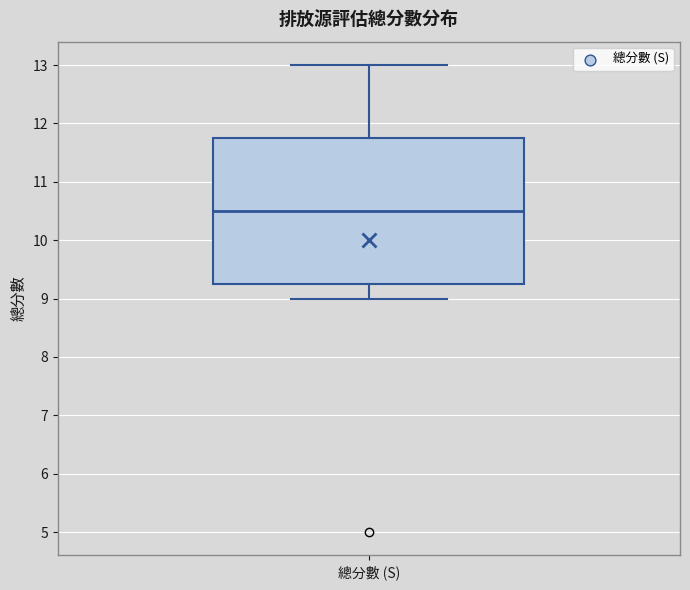

Where does the lower whisker of the box for 總分數 (S) end on the y-axis? The values are not printed on the chart, so give them approximately, as read against the axis.

9.0